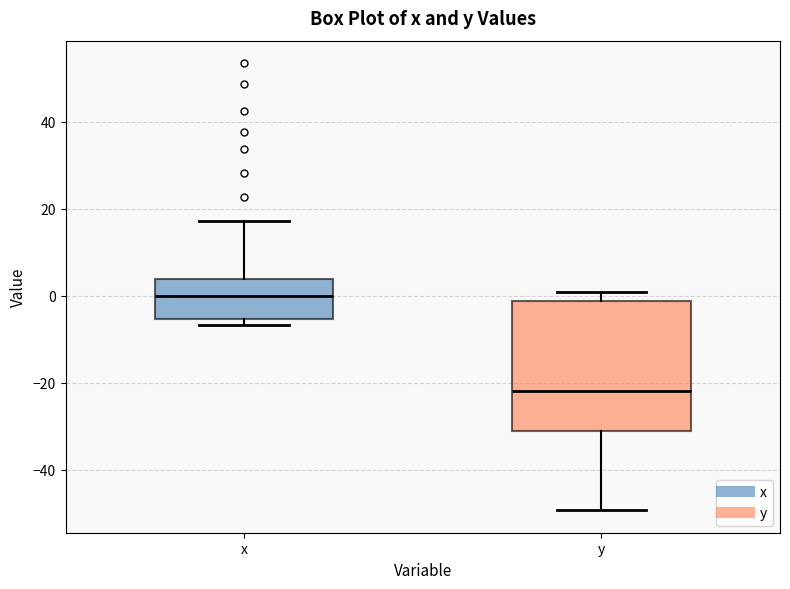

Where is the upper edge of the box for x on the y-axis? The values are not printed on the chart, so give them approximately, as read against the axis.

4